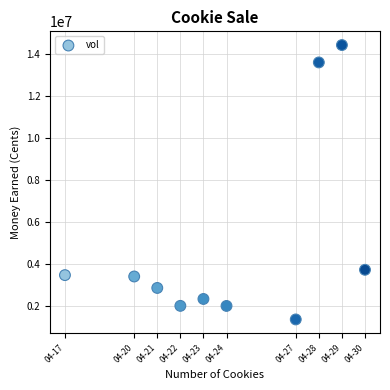

What is the average Y value?

4905580